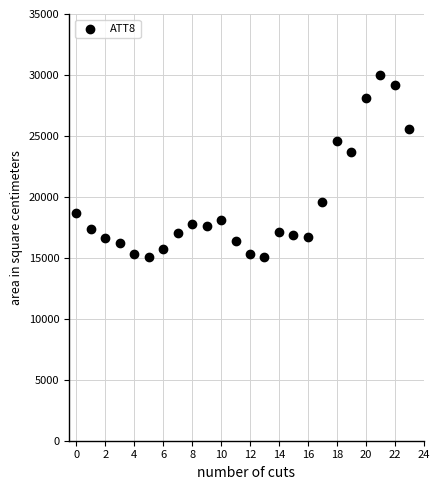

What Y value in the scatter plot is closest to 22550?

23700